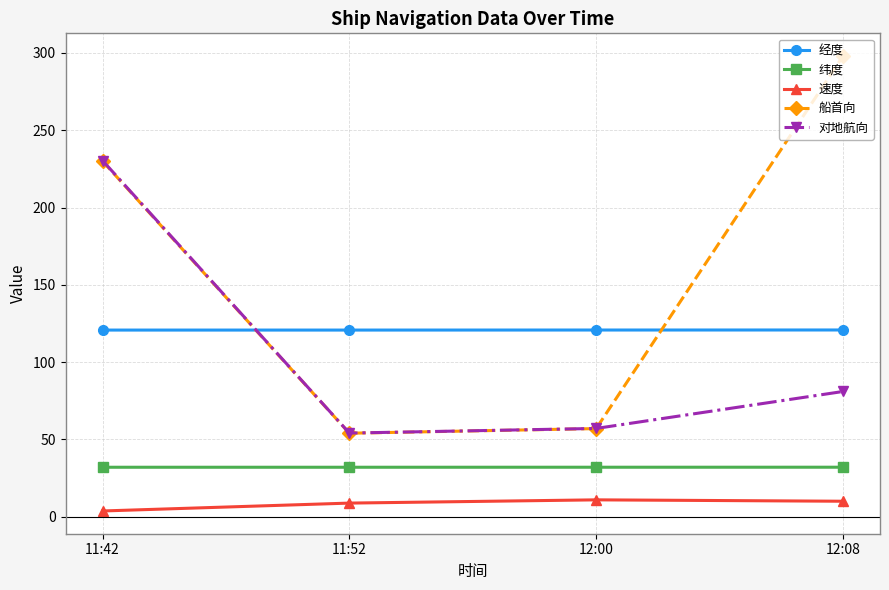

Which category has the lowest value in the 对地航向 series?

11:52